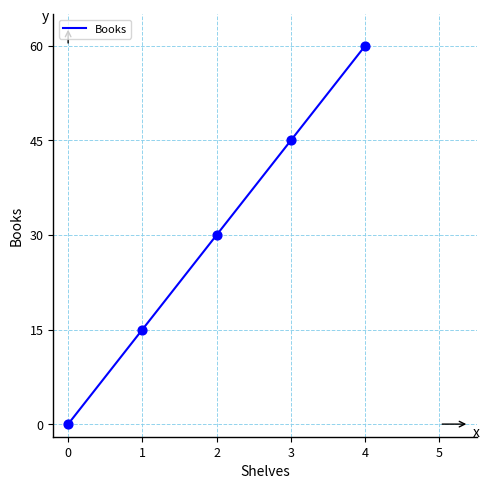

What is the change in value from 0 to 3?

+45